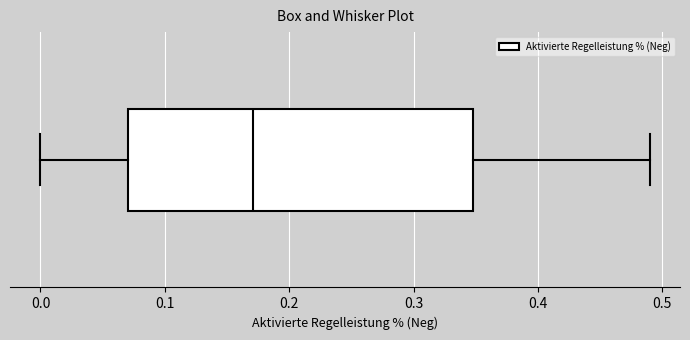

Read this box plot against the x-axis: the position of the median line, the range covered by the box, and the ends of both whiskers. The values are not printed on the chart, so give them approximately, as read against the axis.

median 0.17, box 0.07 to 0.35, whiskers 0.00 to 0.49